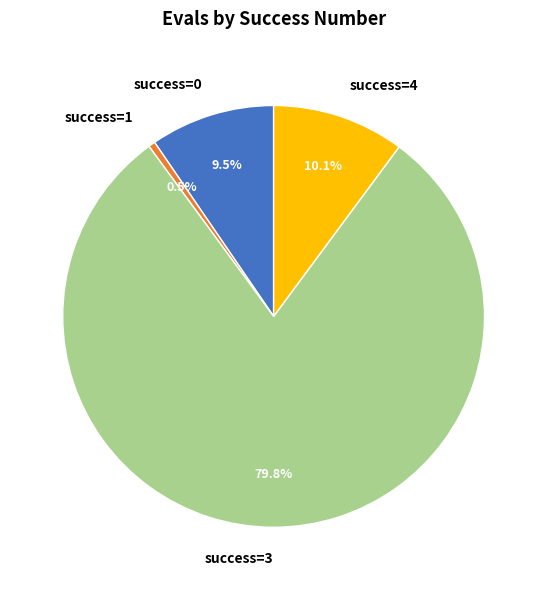

Count the number of slices in the pie.

4